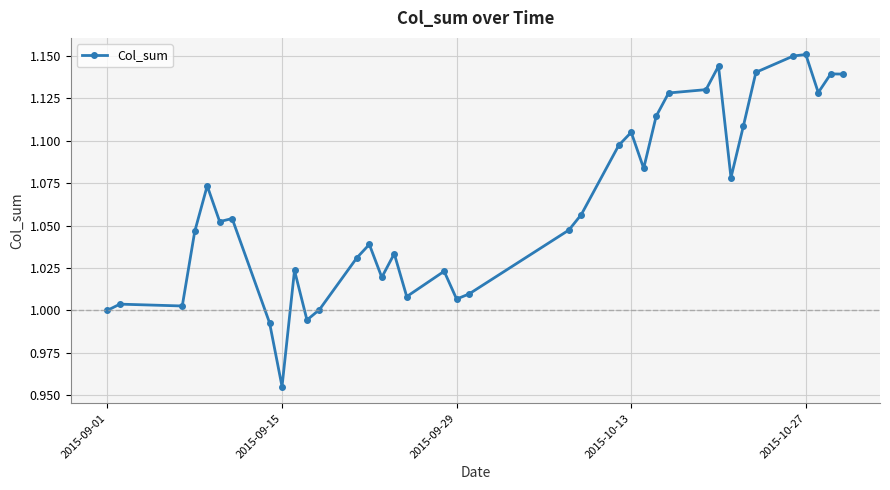

True or false: there are more than 0 points higher than both neighbors.

True